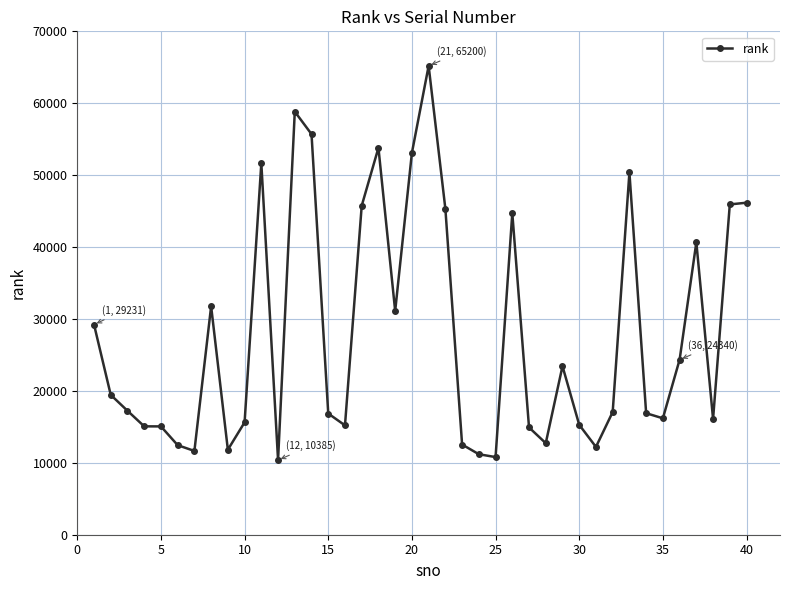

What is the sum of all values?

1113827